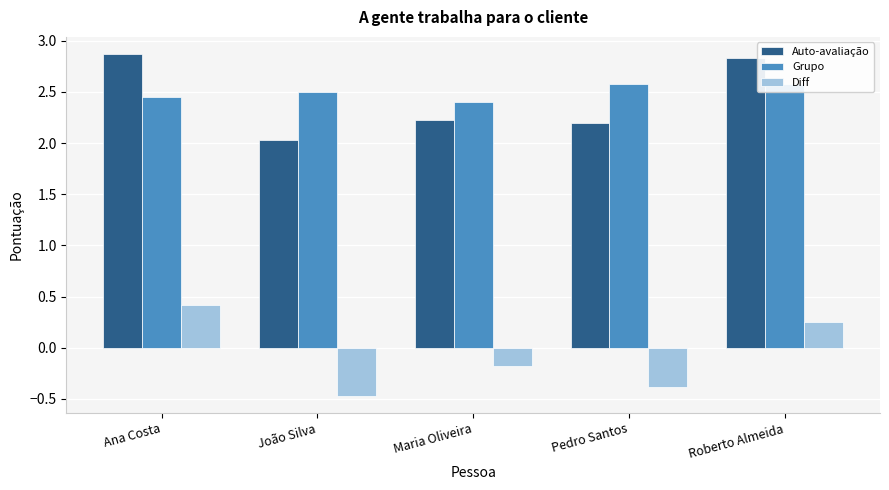

What is the label of the 2nd bar from the left?

João Silva